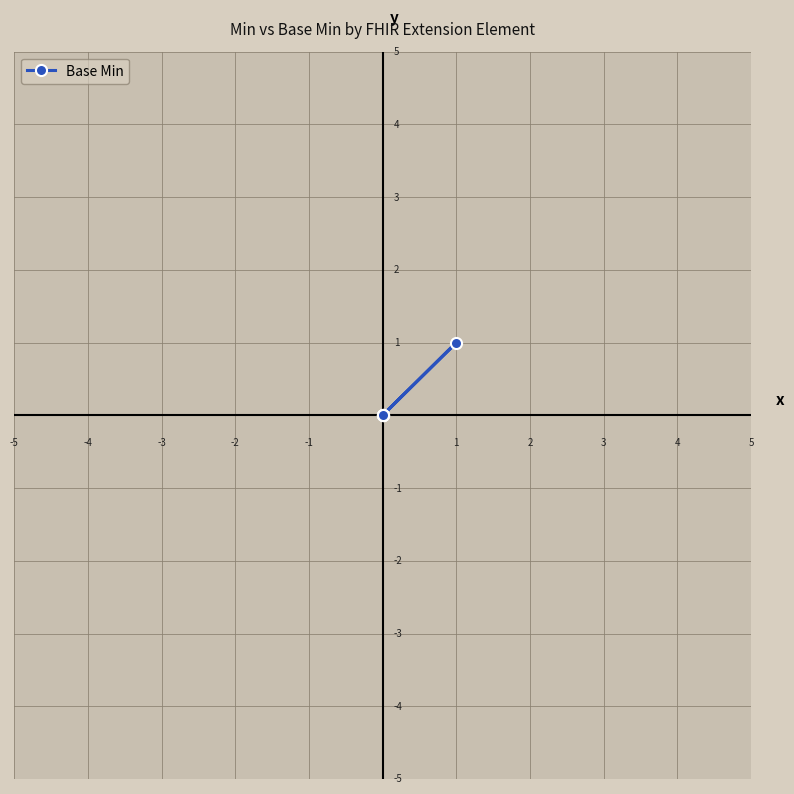

How many distinct data groups are displayed?

1